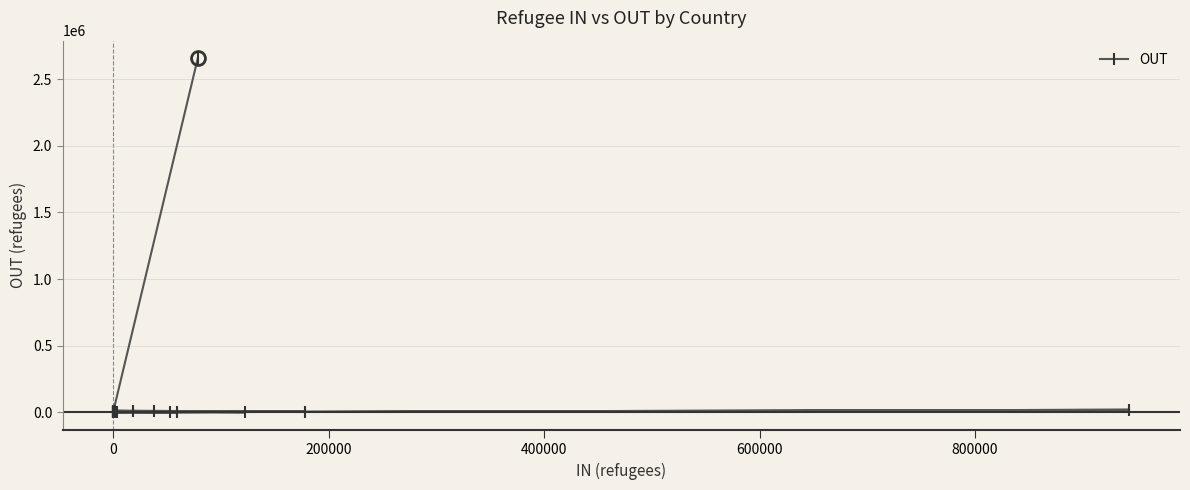

The chart shows a value of 1106906 at 8. True or false?

False